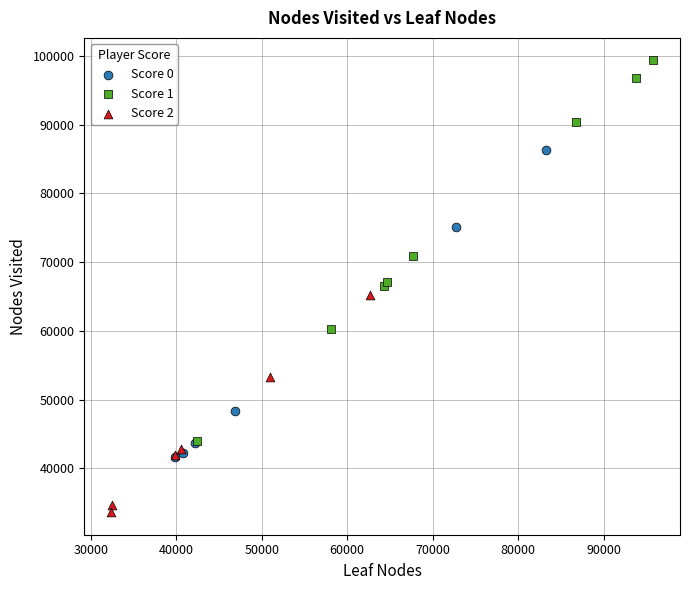

Which series has the widest spread of Y values?

Score 1